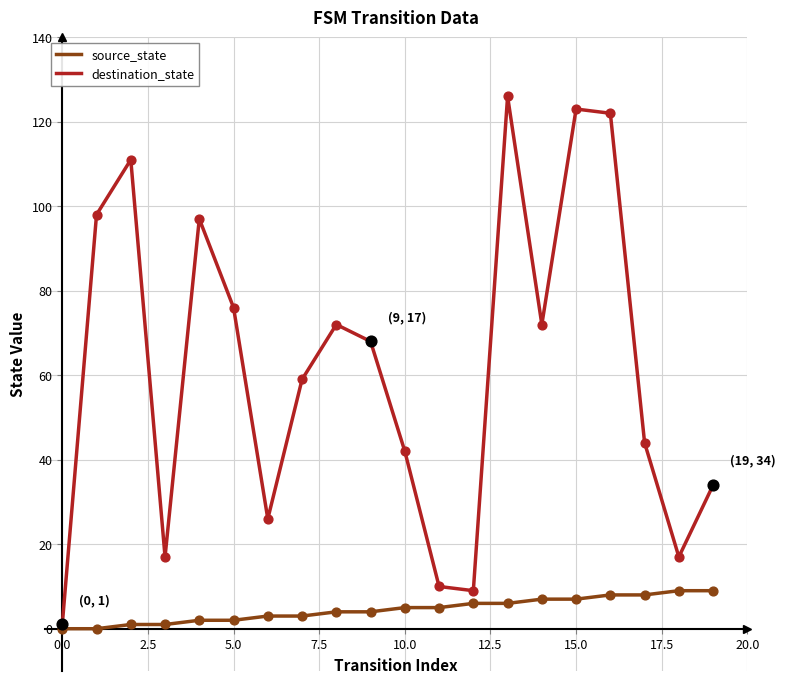

What is the highest value of the destination_state series?

126